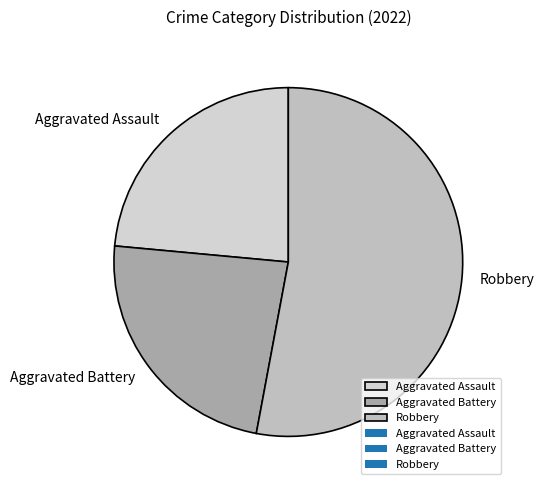

What is the largest slice in the pie chart?

Robbery